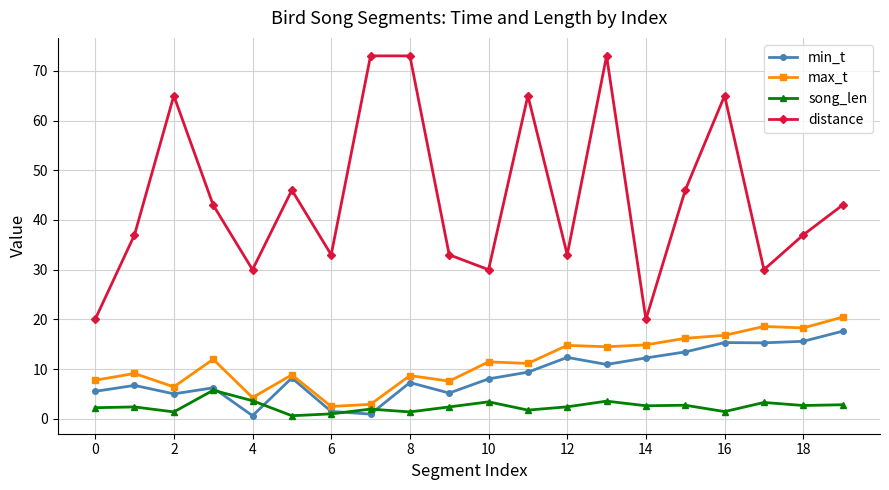

At how many categories does at least one series exceed 47?

6